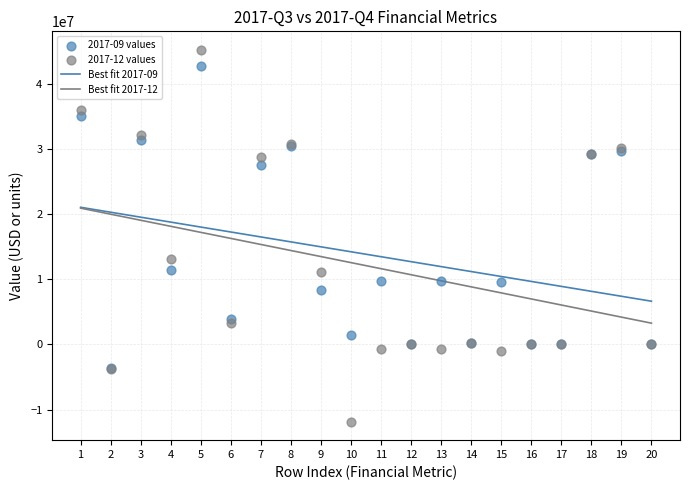

Across all series, what Y value is closest to 16684500?

13069000.0